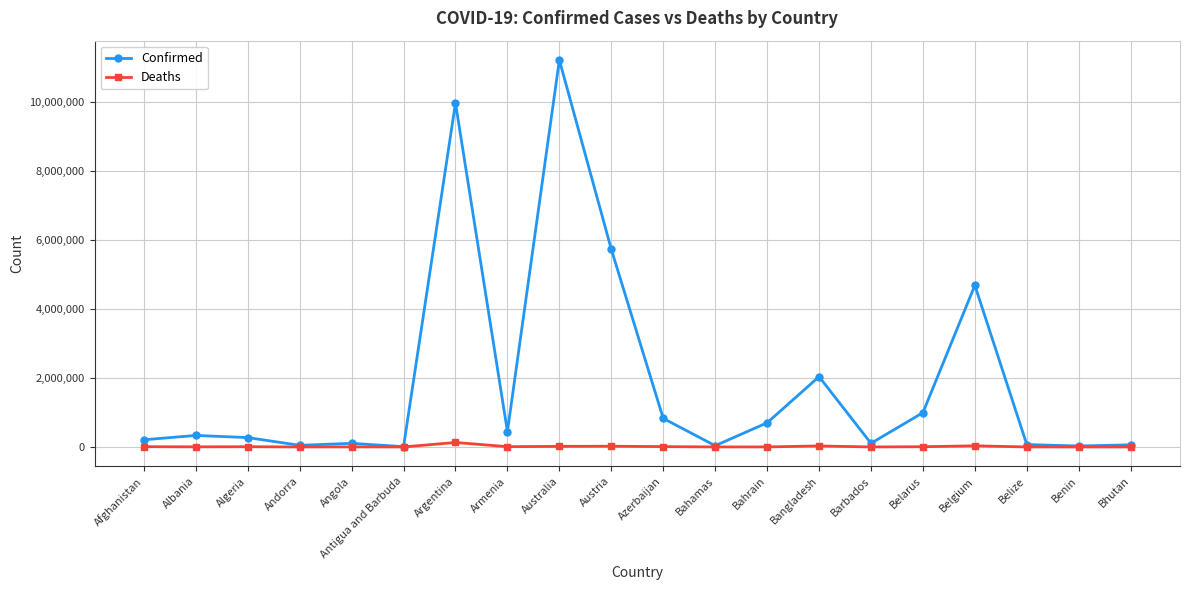

In Deaths, how many points are lower than both neighbors (excluding endpoints)?

6